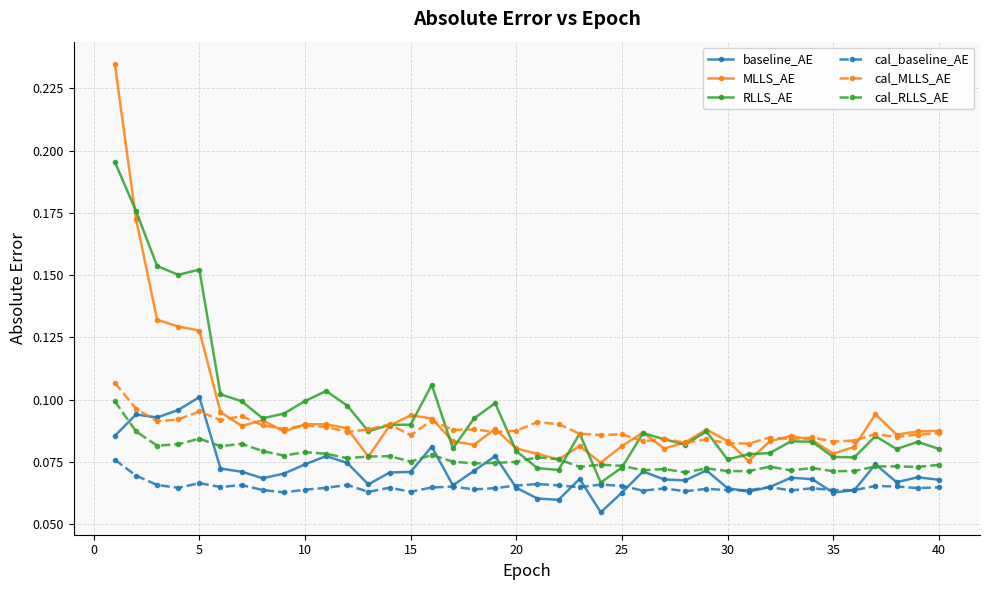

Which series has the widest spread of values?

MLLS_AE